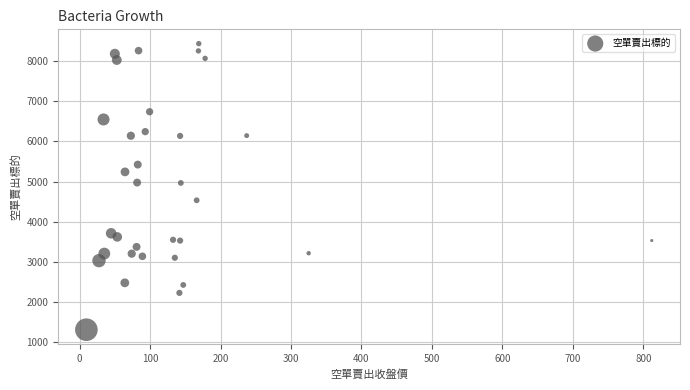

How many data points are displayed?

33